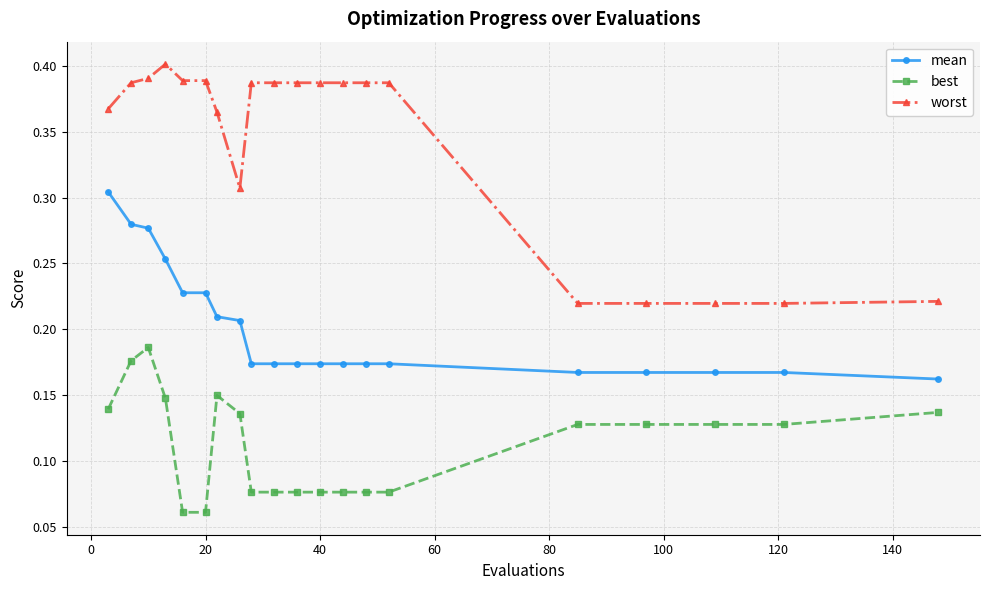

True or false: worst and best intersect in this chart.

False